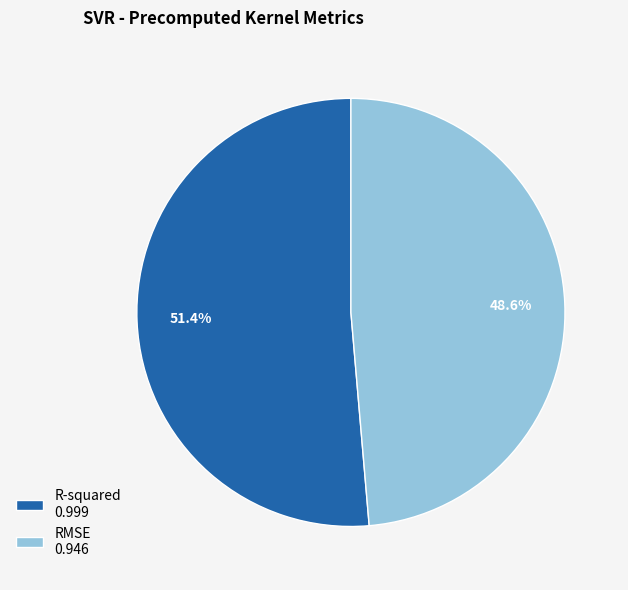

How many segments does this pie chart have?

2